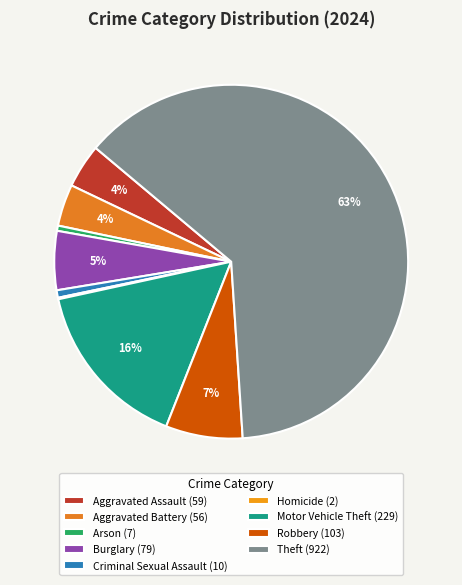

To the nearest percent, what is the average slice percentage?

11%